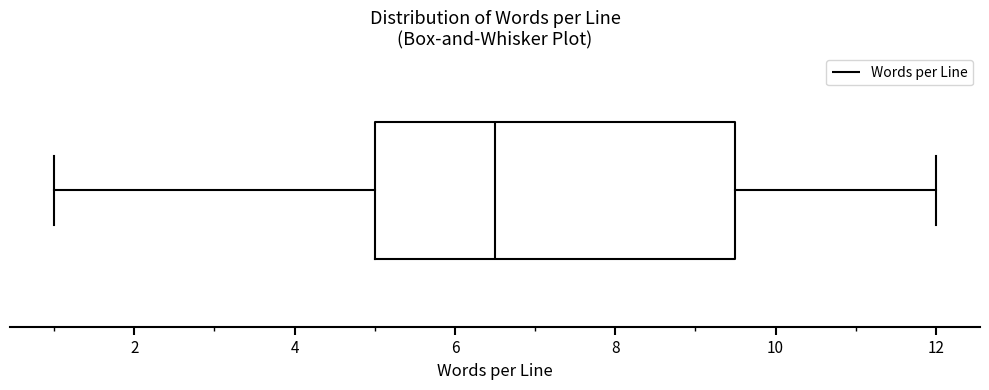

Transcribe this box plot: give where the median line is, the range the box spans, and where the two whiskers end, as read against the x-axis. The values are not printed on the chart, so give them approximately, as read against the axis.

median 6.6, box 5.0 to 9.6, whiskers 1.0 to 12.0